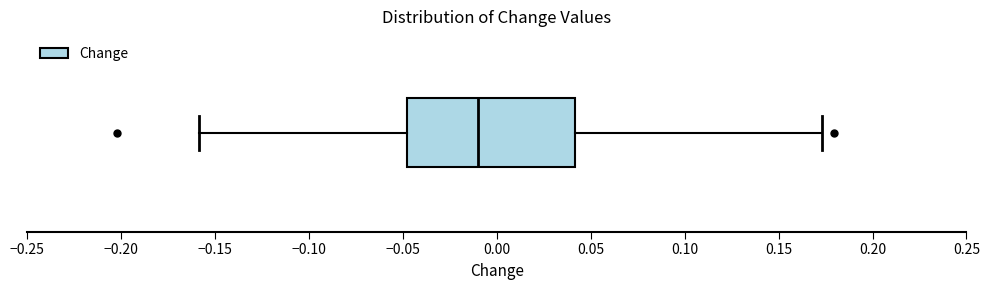

Transcribe this box plot: give where the median line is, the range the box spans, and where the two whiskers end, as read against the x-axis. The values are not printed on the chart, so give them approximately, as read against the axis.

median -0.010, box -0.050 to 0.040, whiskers -0.160 to 0.175